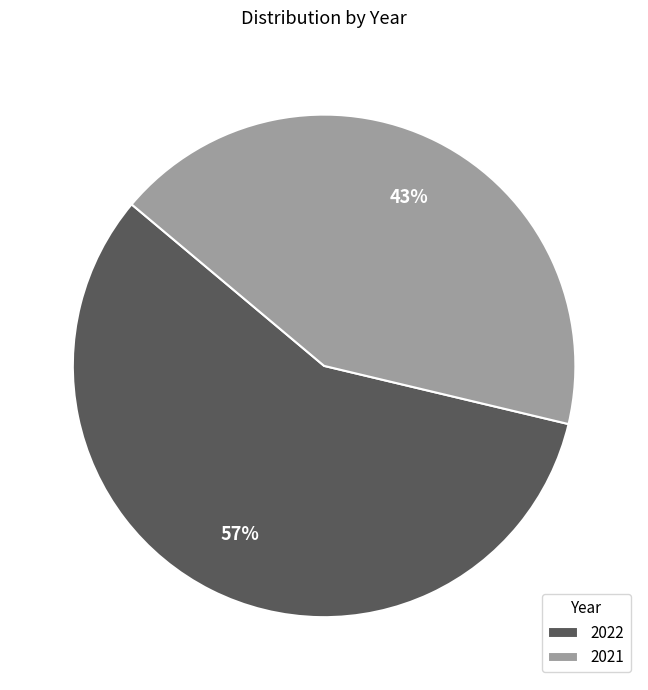

The 2021 slice represents 35% of the pie. True or false?

False